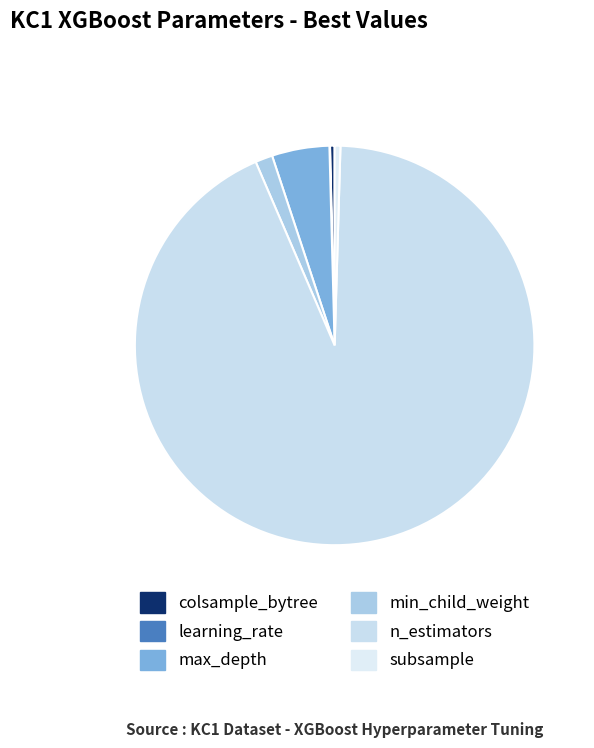

Is n_estimators the majority of the pie?

Yes